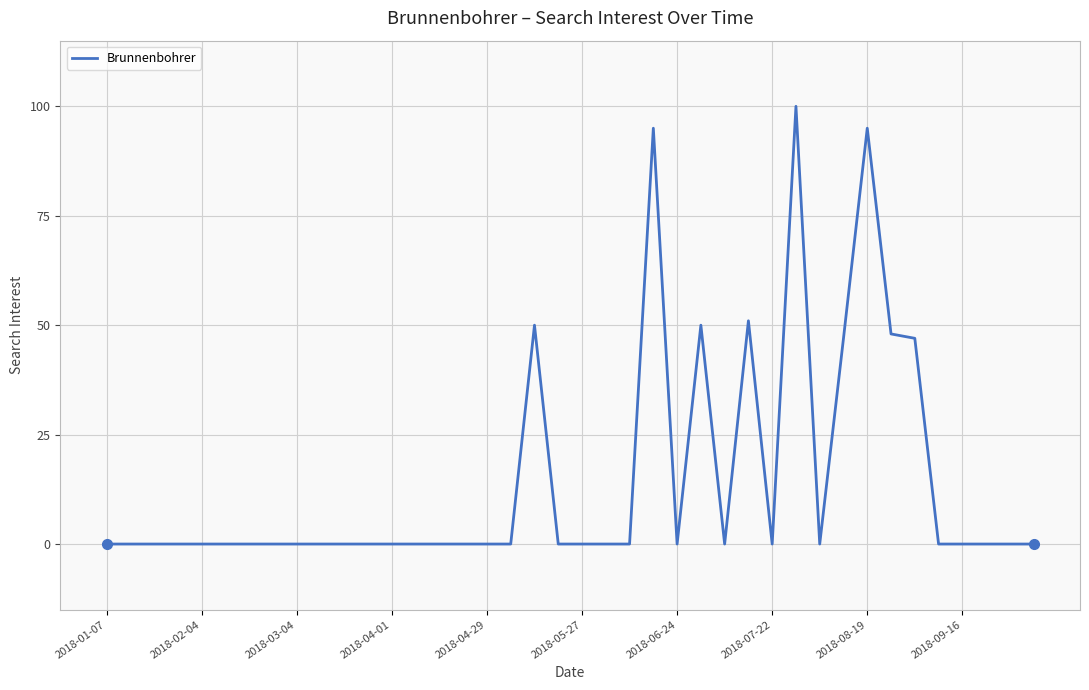

True or false: the data has more than 0 interior local peaks.

True